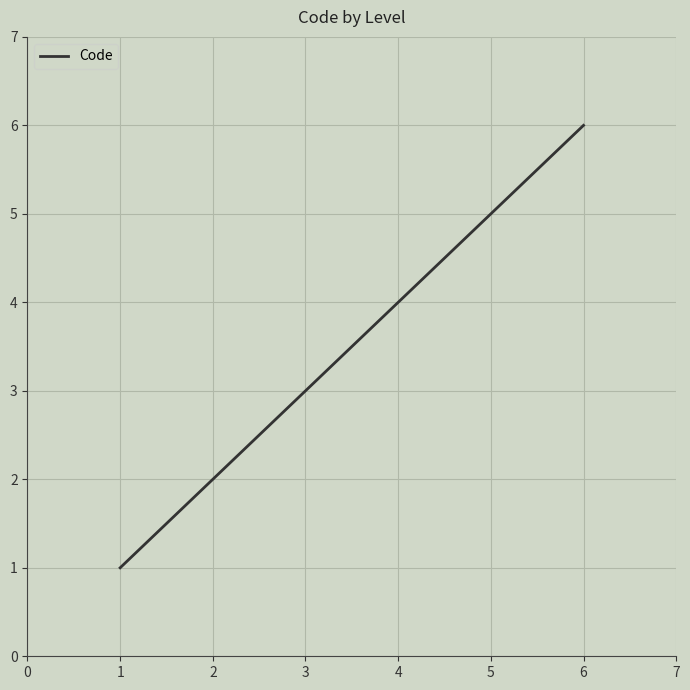

What is the greatest value displayed?

6.0